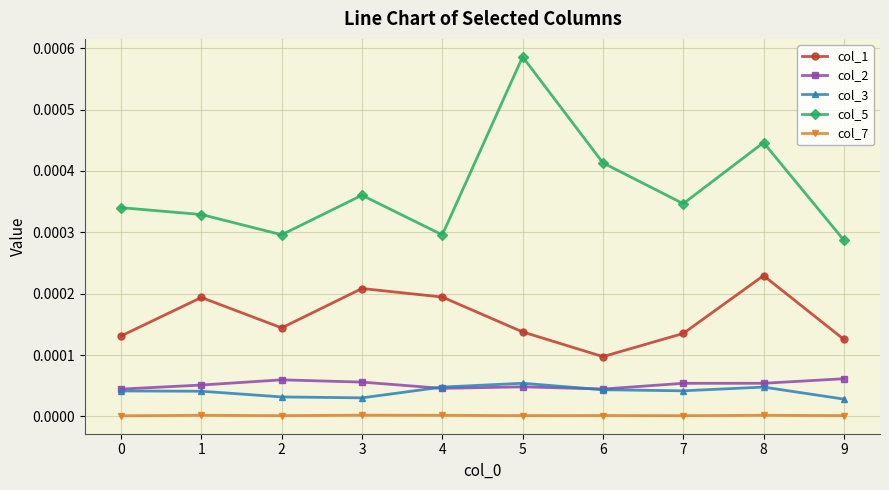

Which series has the widest spread of values?

col_5